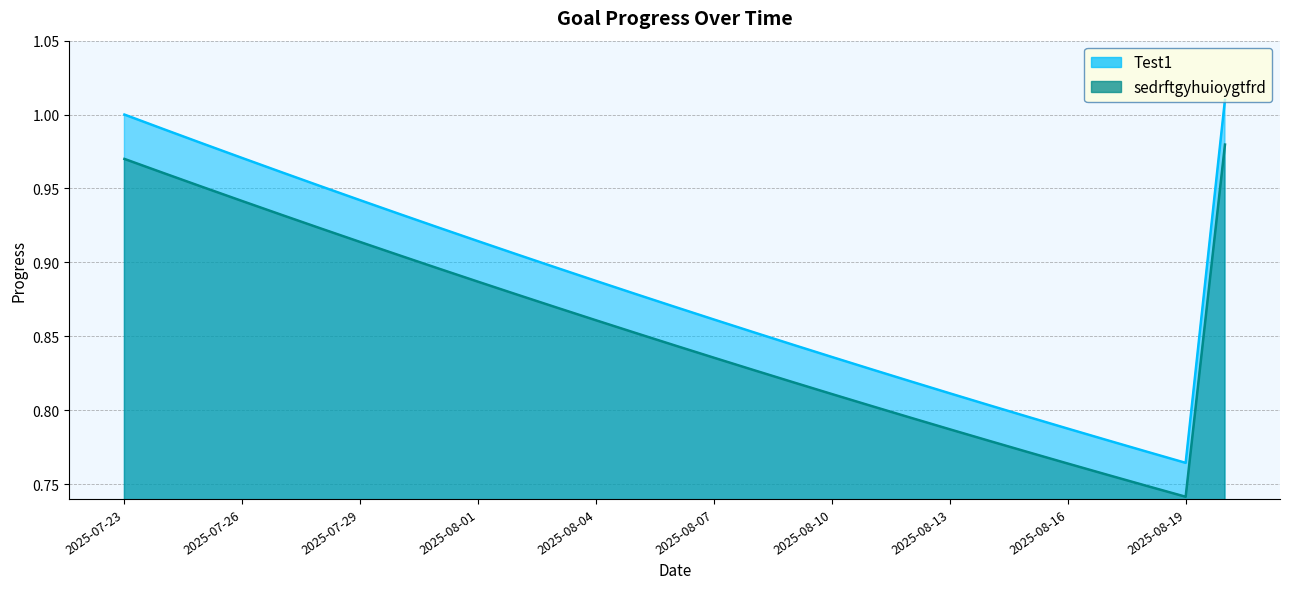

Which series has the largest total across all categories?

Test1